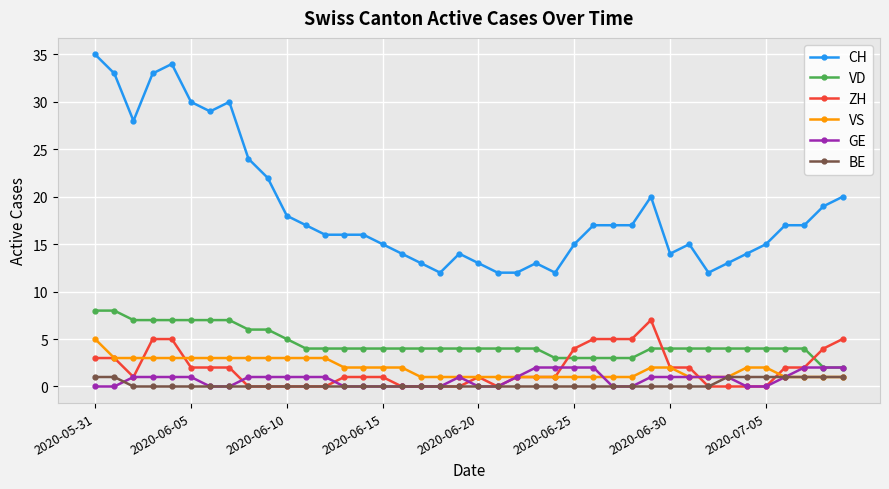

True or false: ZH has more than 1 interior local peaks.

True